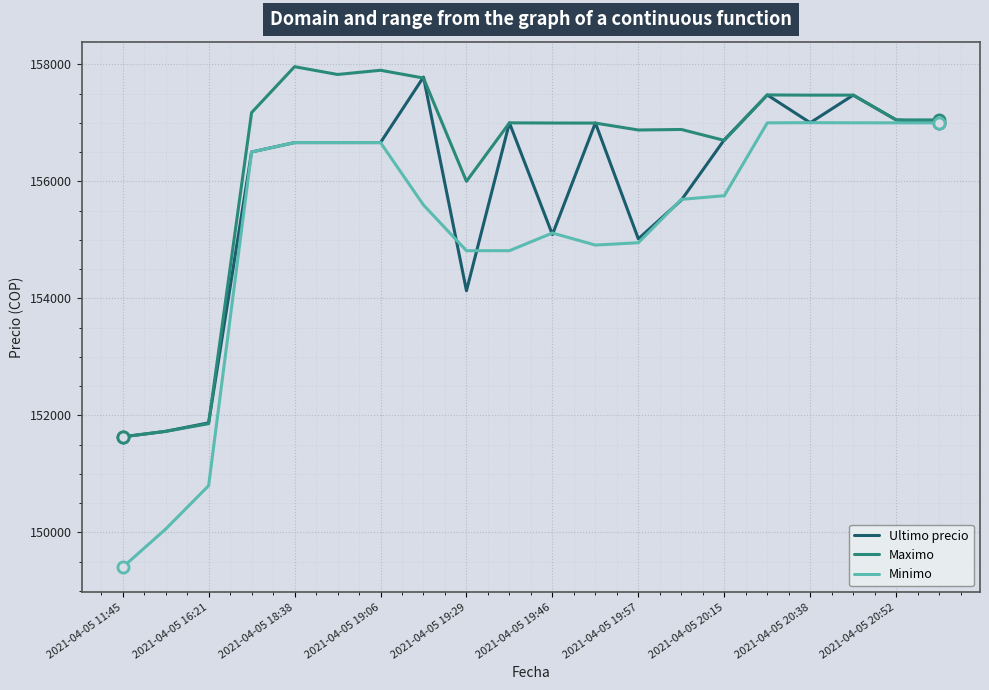

Rank the series by their average value, from lowest to highest.

Minimo, Ultimo precio, Maximo